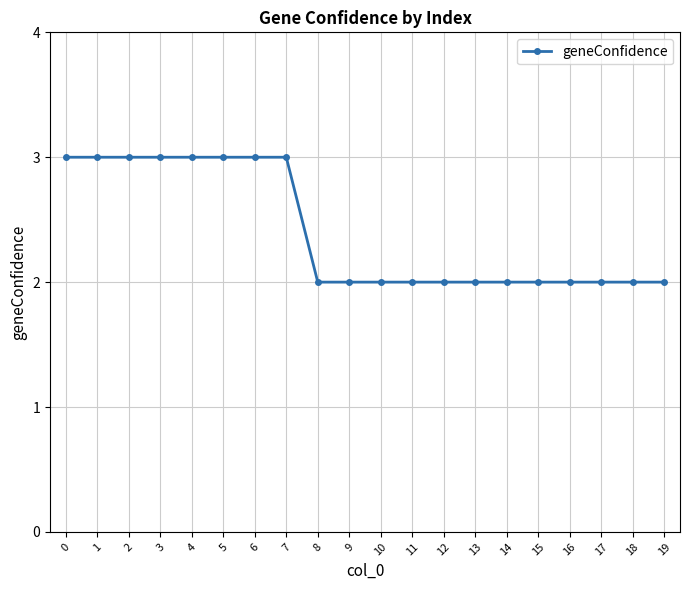

How many lines are shown in the chart?

1